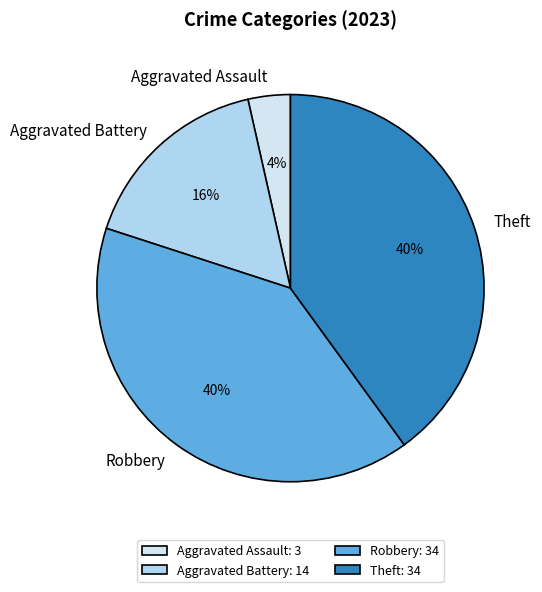

True or false: Aggravated Assault accounts for 4% of the total.

True